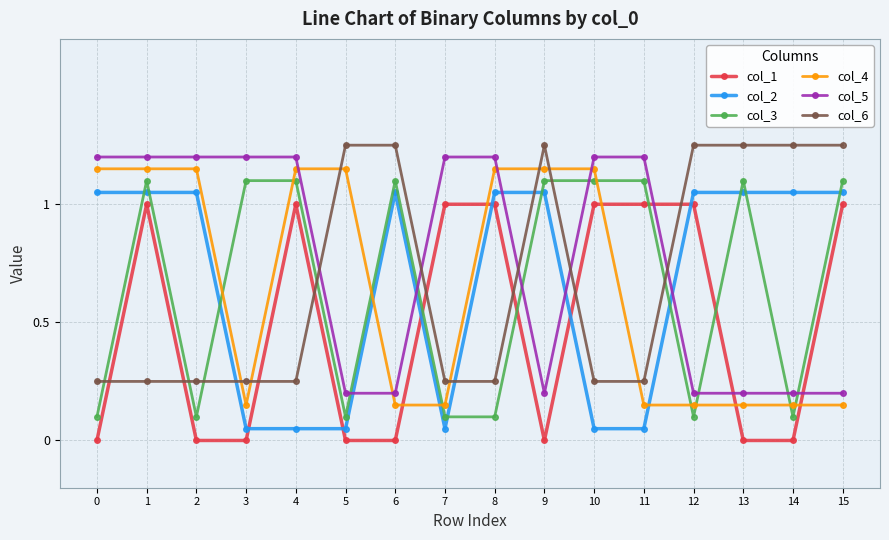

At which category does col_1 reach its first local peak?

1